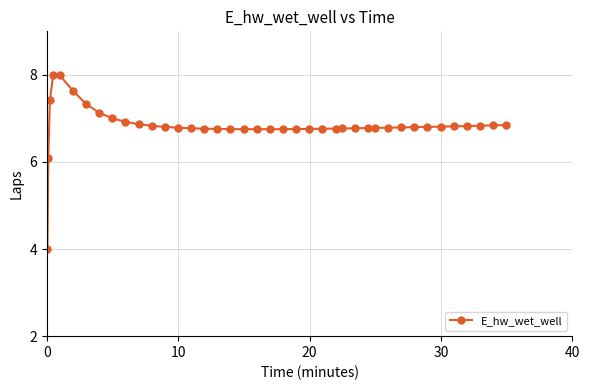

What is the difference between the second highest and minimum values?

4.0